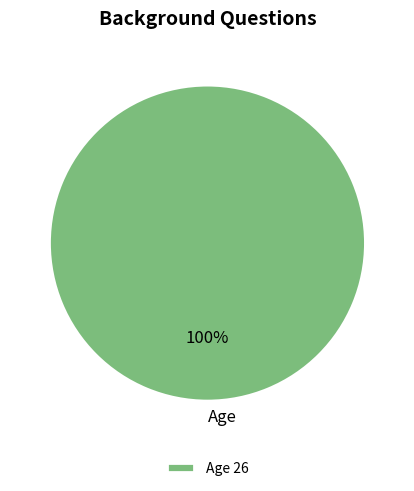

Does Age account for over 50% of the chart?

Yes